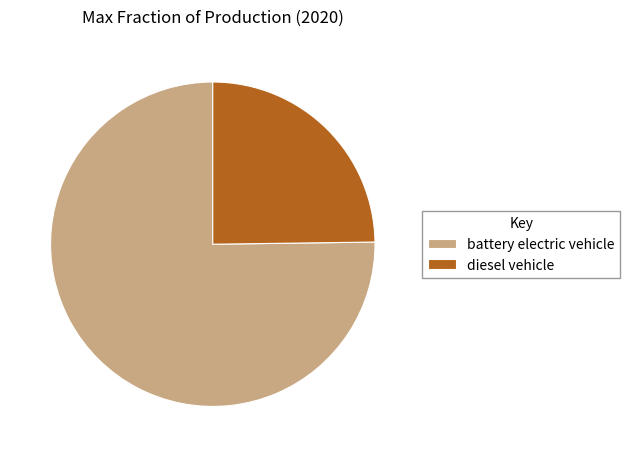

Which category has the biggest portion of the pie?

battery electric vehicle